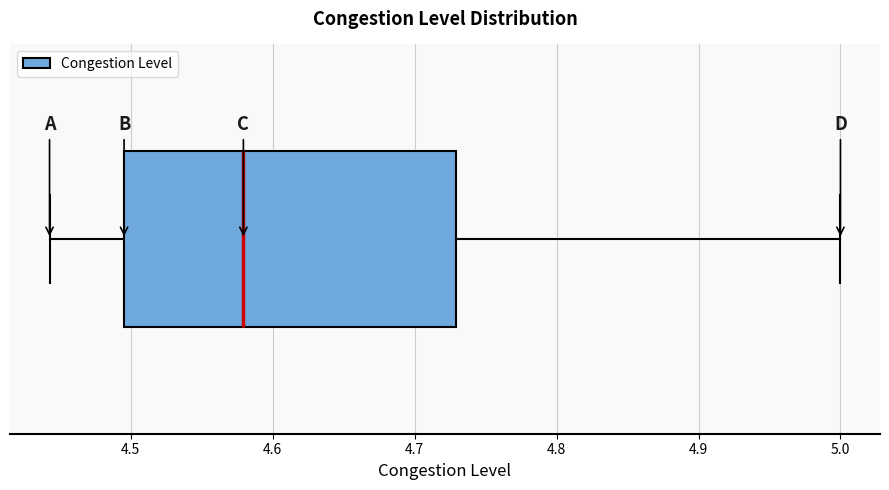

Read this box plot against the x-axis: the position of the median line, the range covered by the box, and the ends of both whiskers. The values are not printed on the chart, so give them approximately, as read against the axis.

median 4.58, box 4.50 to 4.73, whiskers 4.44 to 5.00